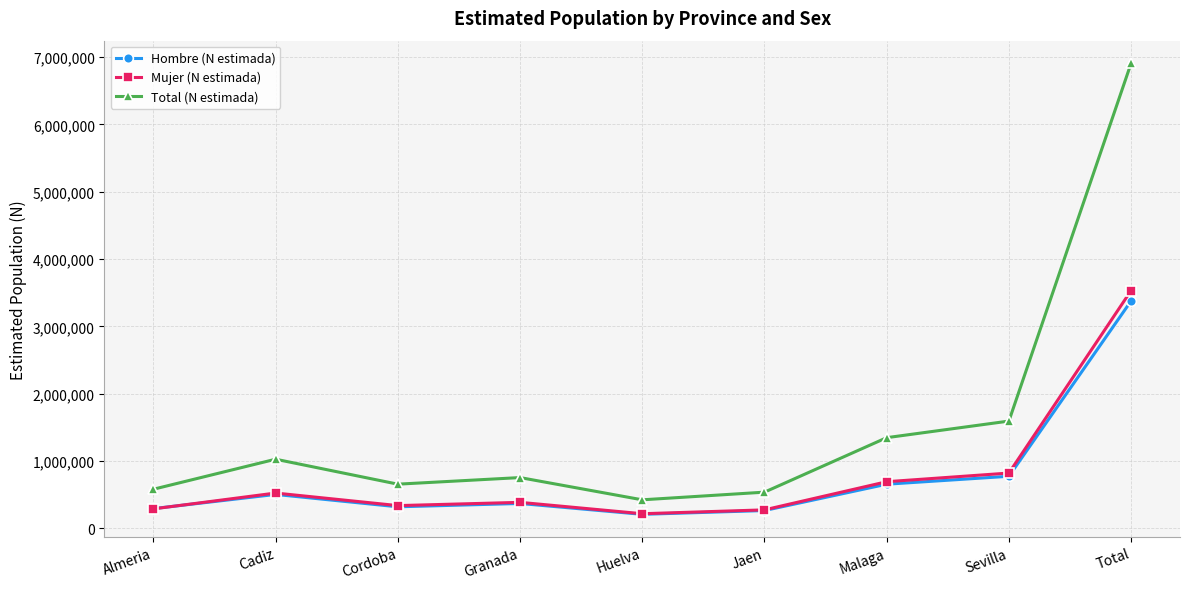

How many data points in Total (N estimada) are less than 752931?

4